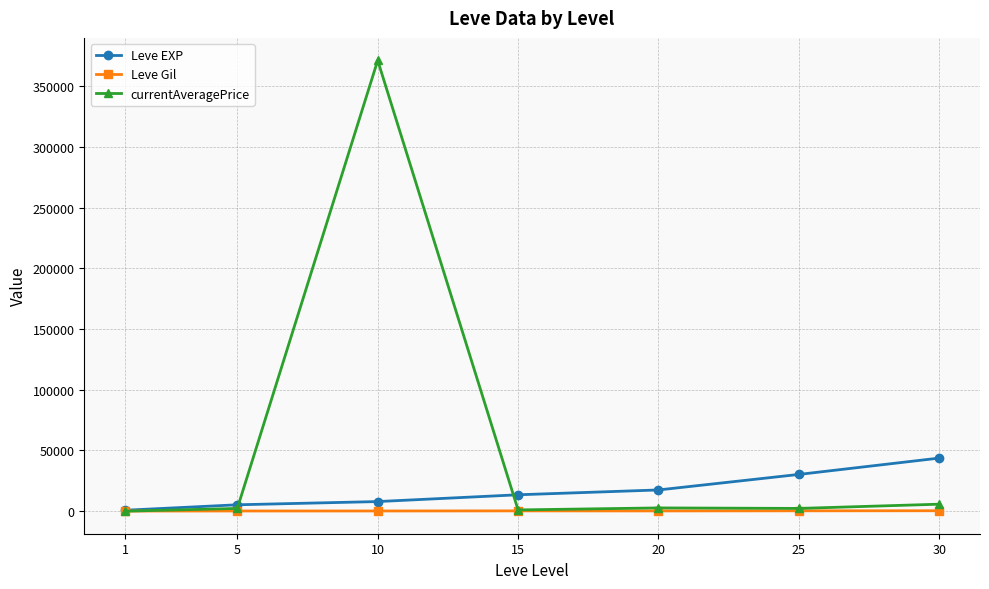

What is the minimum value for Leve EXP?

765.0